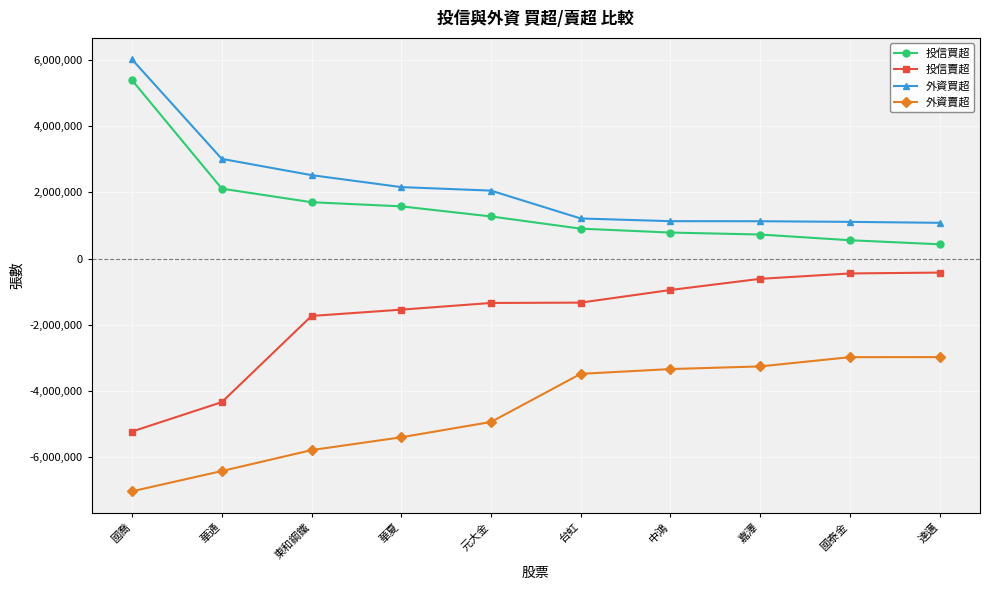

What is the label of the 10th point from the left?

達邁